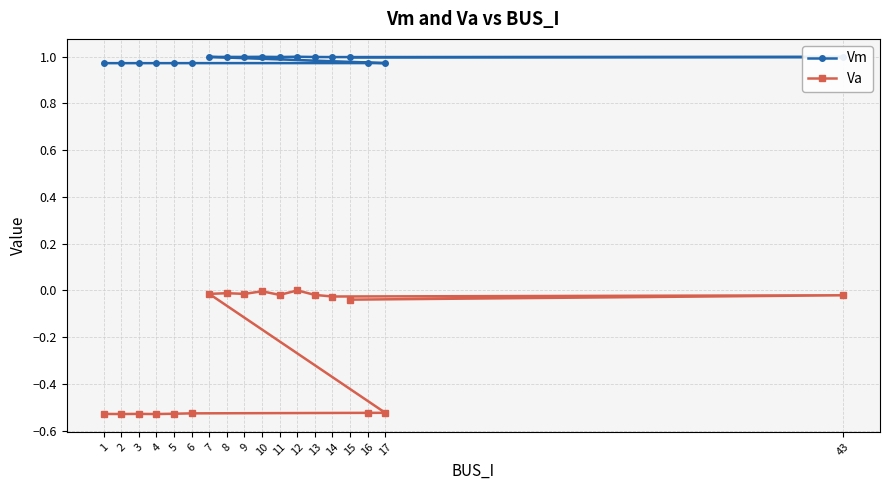

Rank the series by their average value, from lowest to highest.

Va, Vm